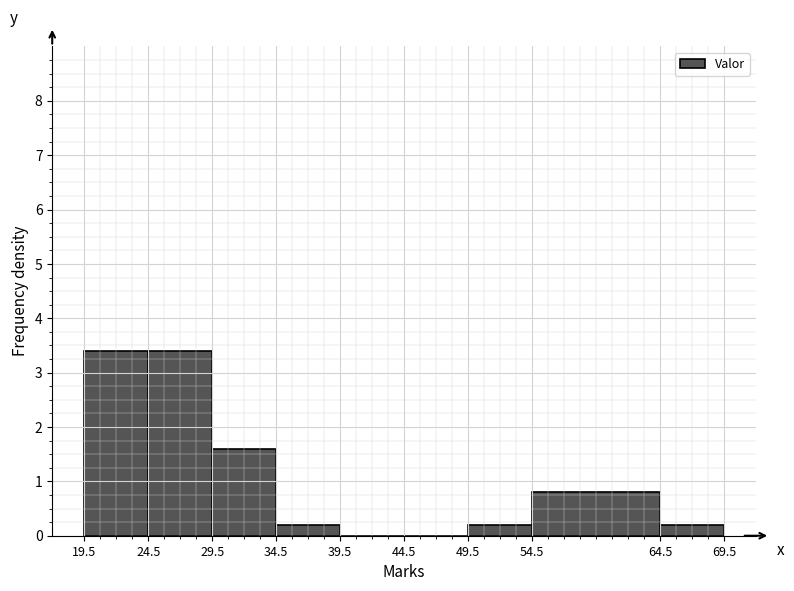

Reading left to right, transcribe this chart: for each bar, give the range it covers on the x-axis and its height. The values are not printed on the chart, so give them approximately, as read against the axis.

19.5 to 24.5: 3.4
24.5 to 29.5: 3.4
29.5 to 34.5: 1.6
34.5 to 39.5: 0.2
39.5 to 44.5: 0
44.5 to 49.5: 0
49.5 to 54.5: 0.2
54.5 to 64.5: 0.8
64.5 to 69.5: 0.2